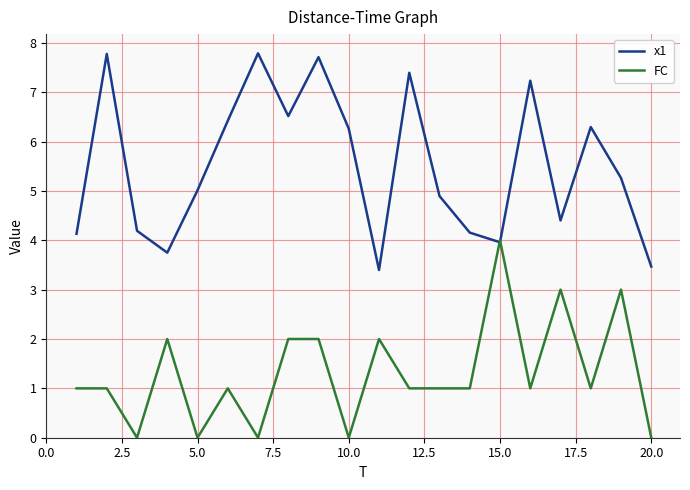

Which series has the largest range (max minus min)?

x1